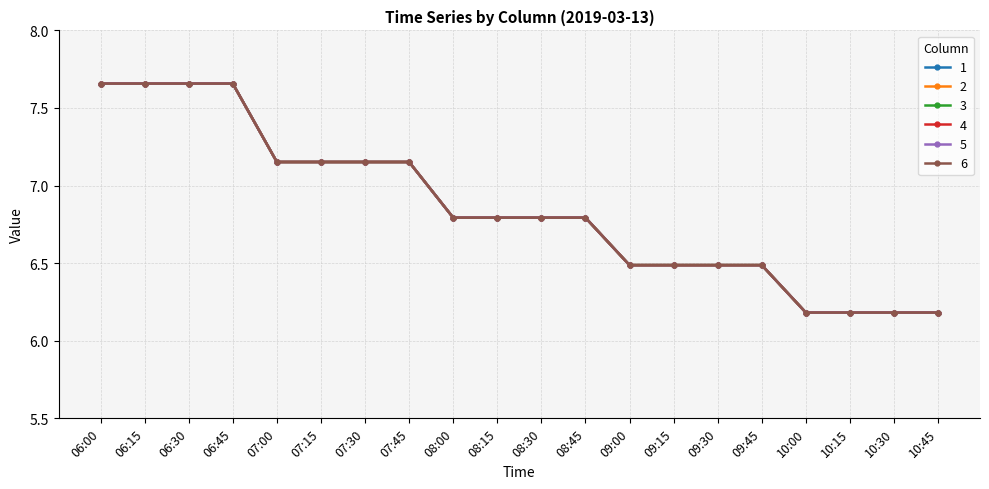

Is this an area chart (filled region under the line)?

No